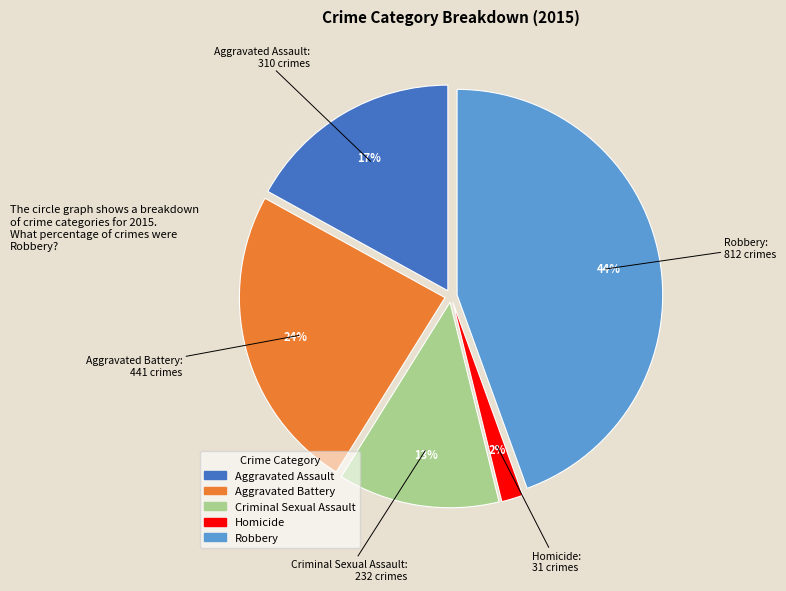

Which has a higher value, Criminal Sexual Assault or Homicide?

Criminal Sexual Assault